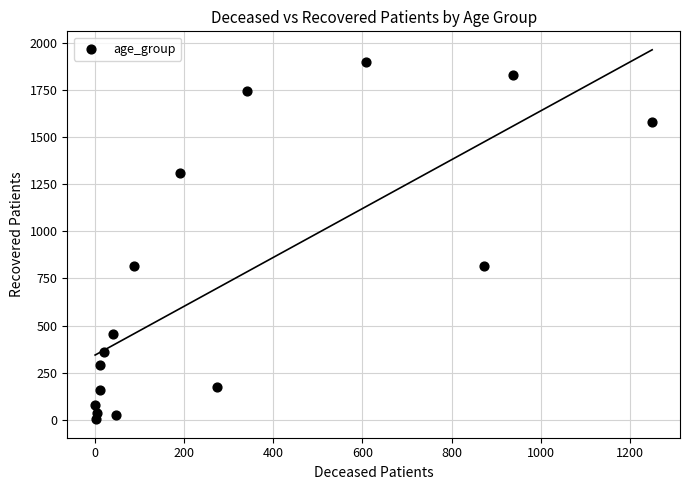

What is the range of X values (max minus min)?

1250